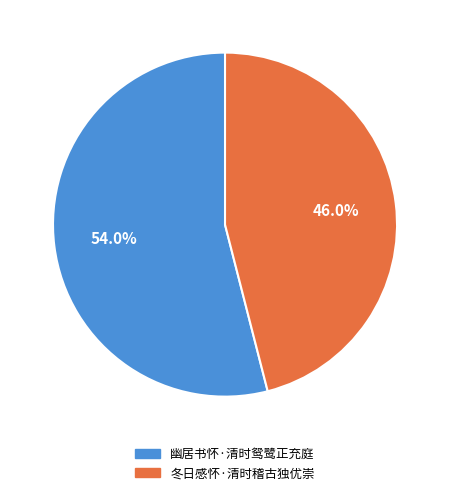

What is the ratio of the value at 冬日感怀·清时稽古独优崇 to the value at 幽居书怀·清时鸳鹭正充庭?

0.9